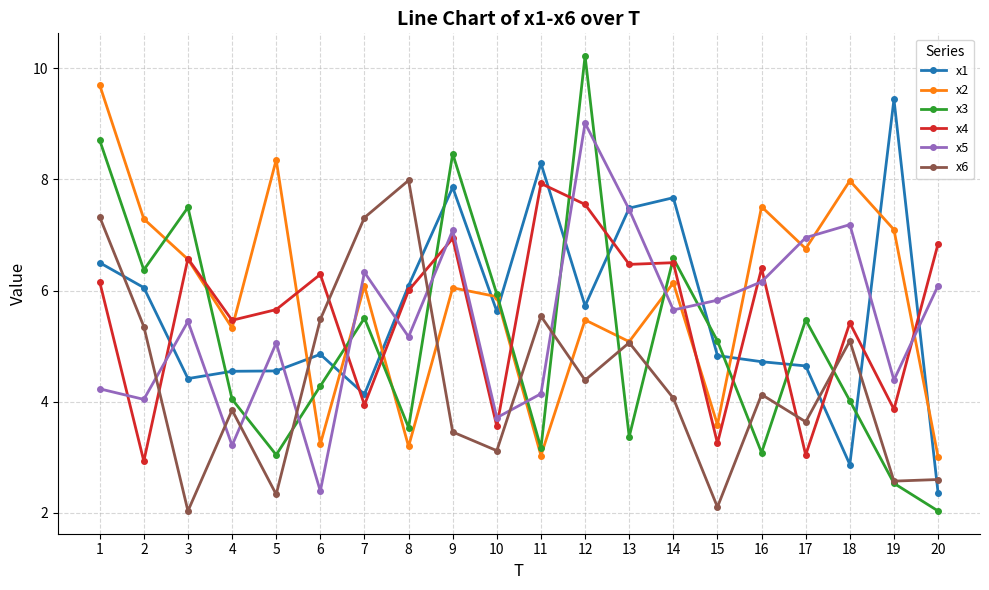

True or false: x5 has more than 2 interior local peaks.

True